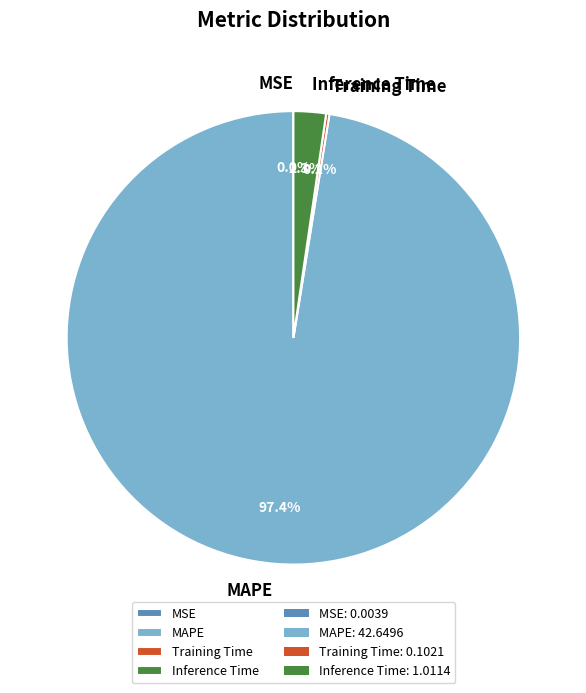

Is the sum of Inference Time and MAPE greater than half?

Yes